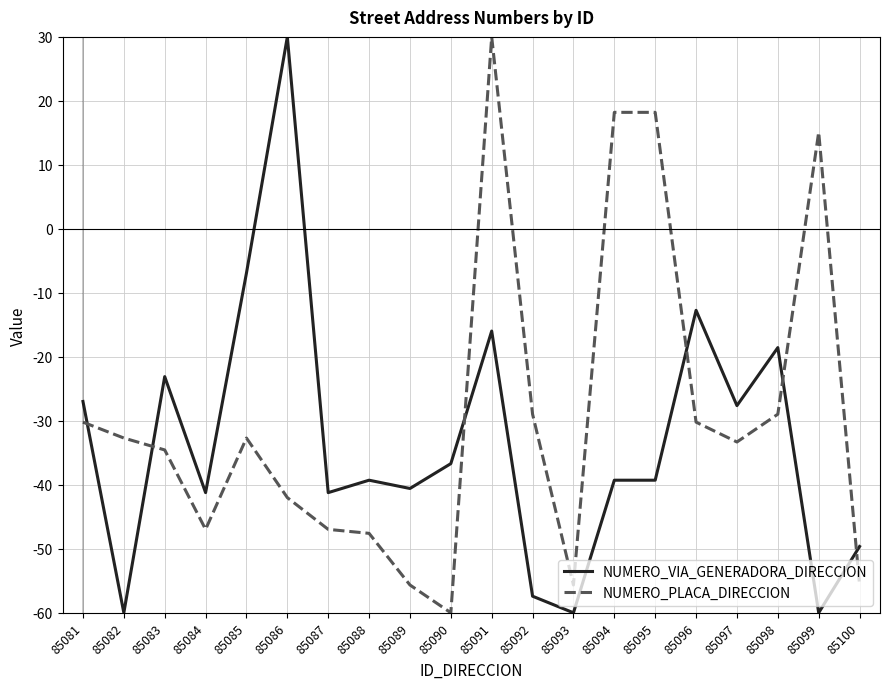

Where is NUMERO_VIA_GENERADORA_DIRECCION nearest to the value -15?

85091